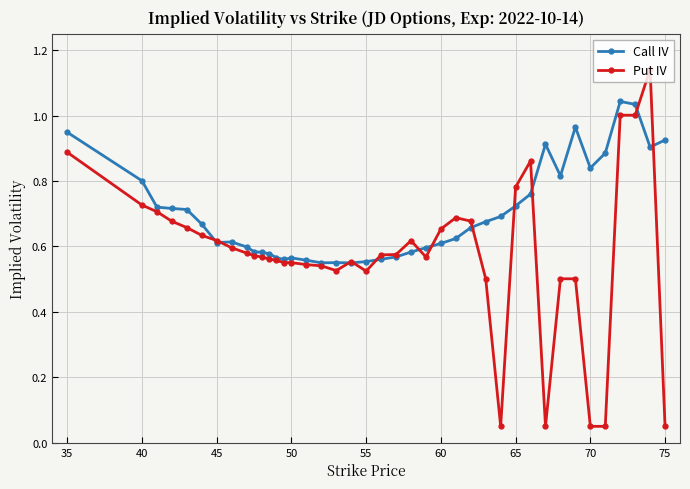

At how many categories does at least one series exceed 0?

40